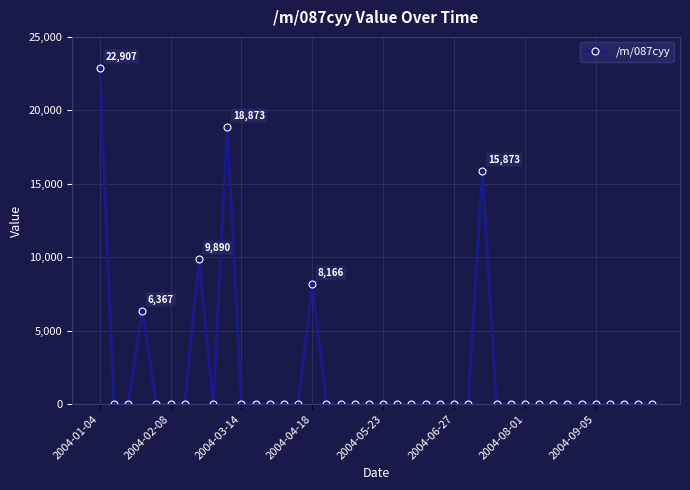

What is the greatest value displayed?

22907.3